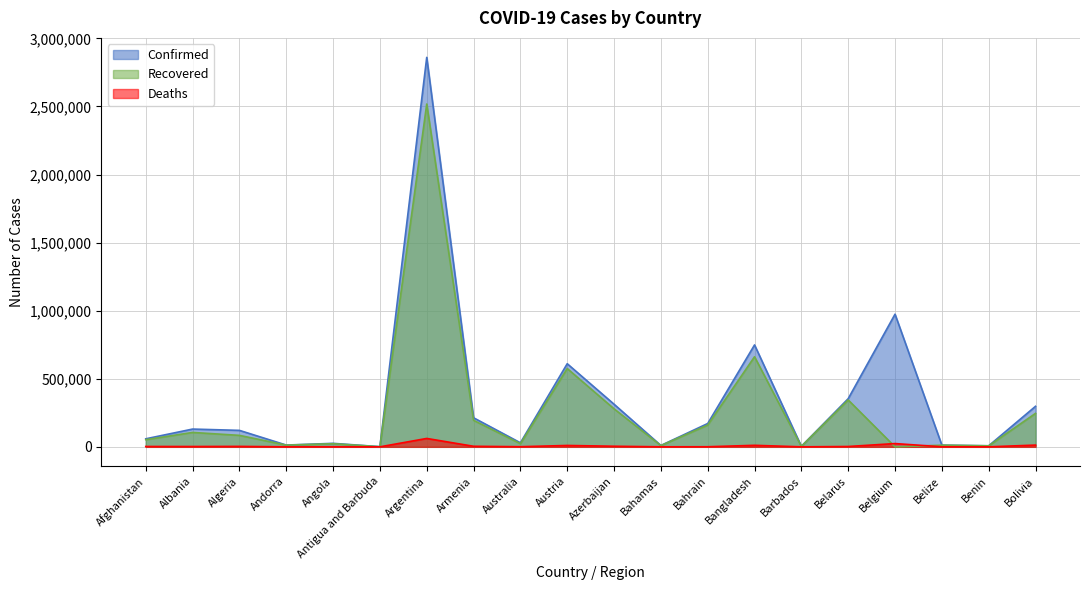

Reading right to left, extract all data points from this chart.

Confirmed: Bolivia=297659	Benin=7720	Belize=12599	Belgium=974418	Belarus=353846	Barbados=3825	Bangladesh=748628	Bahrain=171370	Bahamas=10050	Azerbaijan=313006	Austria=610545	Australia=29695	Armenia=213469	Argentina=2860884	Antigua and Barbuda=1227	Angola=25609	Andorra=13060	Algeria=120922	Albania=130537	Afghanistan=59015
Recovered: Bolivia=245633	Benin=7510	Belize=12168	Belgium=0	Belarus=344206	Barbados=3735	Bangladesh=661693	Bahrain=160089	Bahamas=9262	Azerbaijan=279179	Austria=575217	Australia=23213	Armenia=194900	Argentina=2518167	Antigua and Barbuda=1002	Angola=23092	Andorra=12491	Algeria=84299	Albania=105728	Afghanistan=52520
Deaths: Bolivia=12824	Benin=97	Belize=321	Belgium=24024	Belarus=2502	Barbados=44	Bangladesh=11150	Bahrain=624	Bahamas=196	Azerbaijan=4371	Austria=10098	Australia=910	Armenia=4040	Argentina=61644	Antigua and Barbuda=31	Angola=579	Andorra=124	Algeria=3207	Albania=2378	Afghanistan=2592